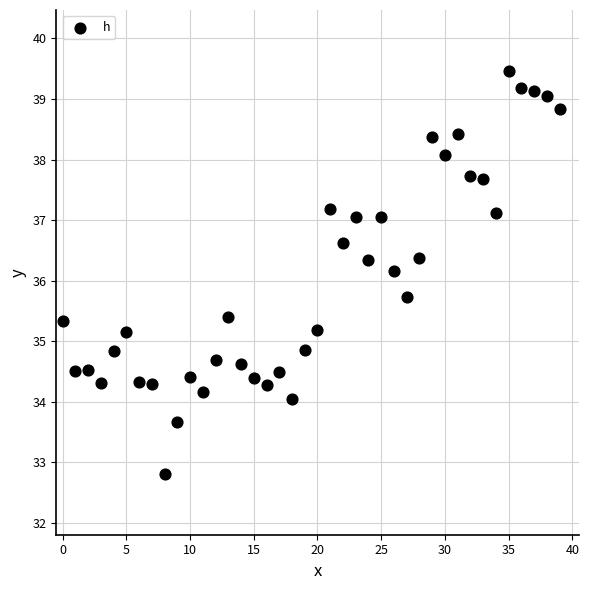

What Y value in the scatter plot is closest to 36?

36.2